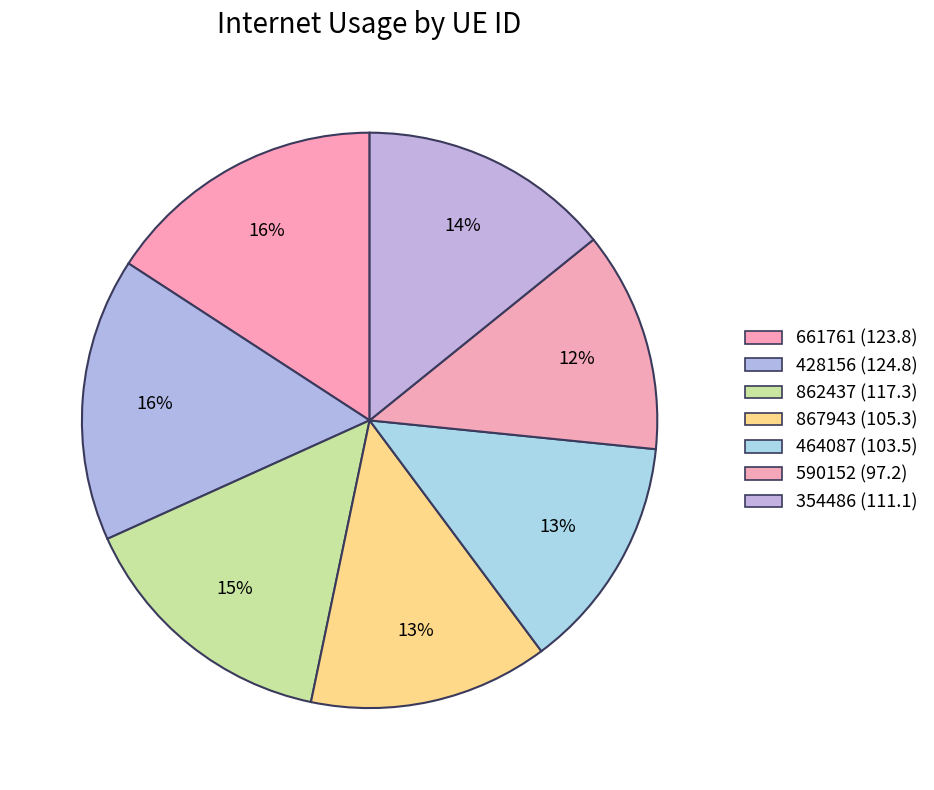

What is the change in value from 464087 to 590152?

-6.4